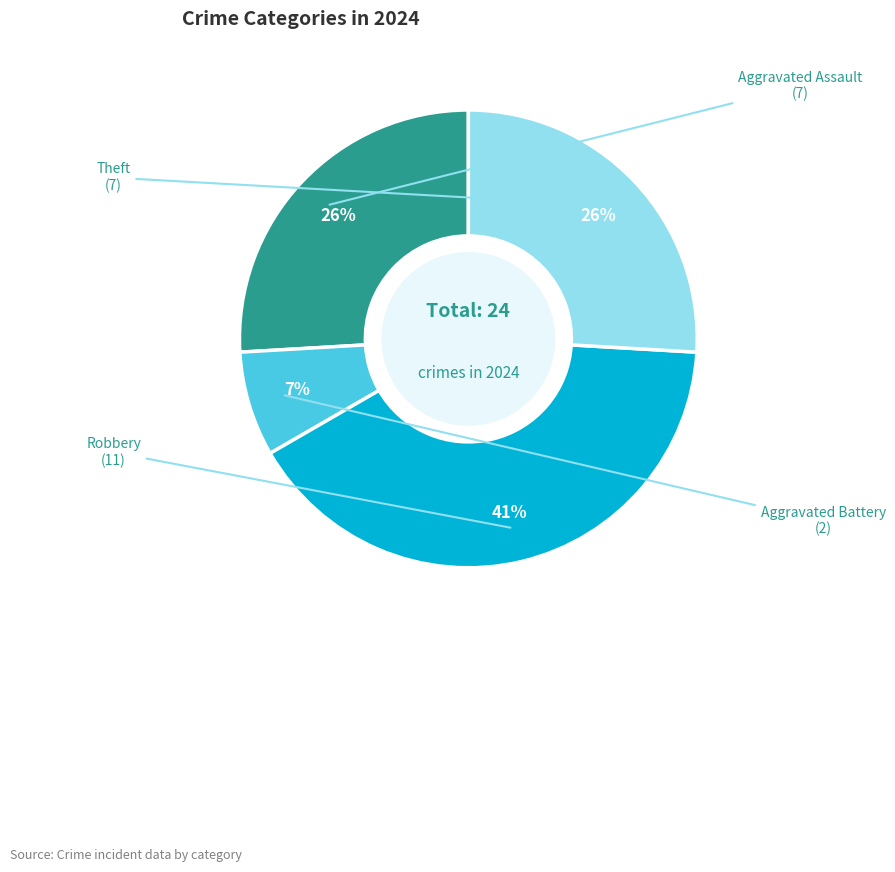

Does any single category account for the majority?

No